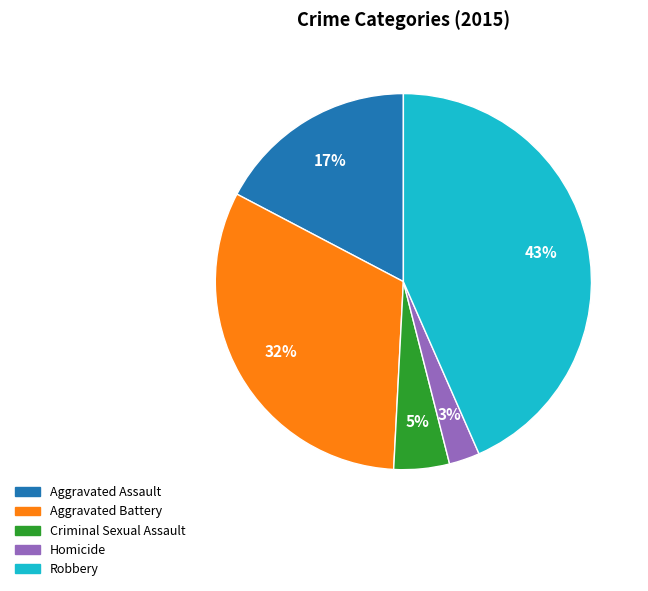

Which category has the biggest portion of the pie?

Robbery